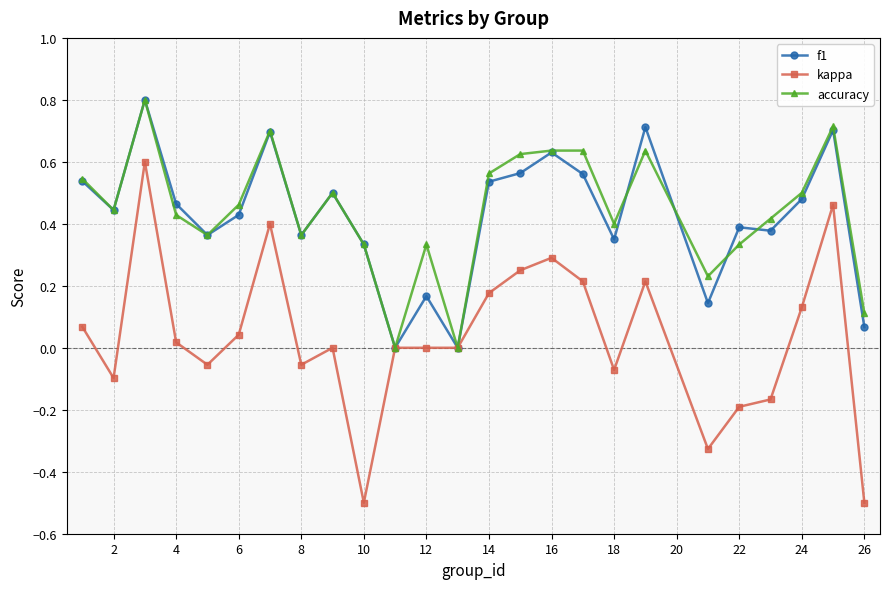

What is the maximum value shown in the chart?

0.8